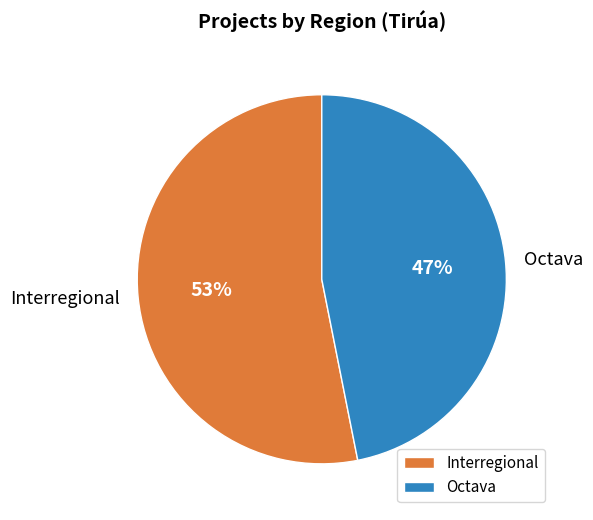

Does Interregional account for over 50% of the chart?

Yes